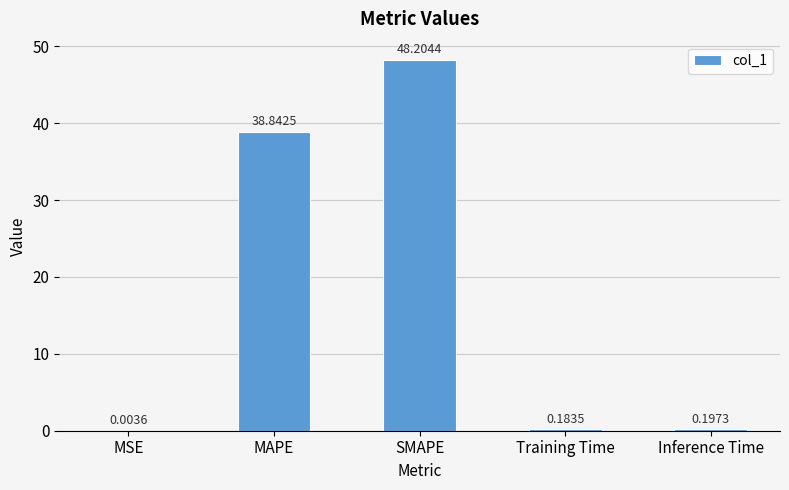

What is the change in value from MAPE to Inference Time?

-38.6